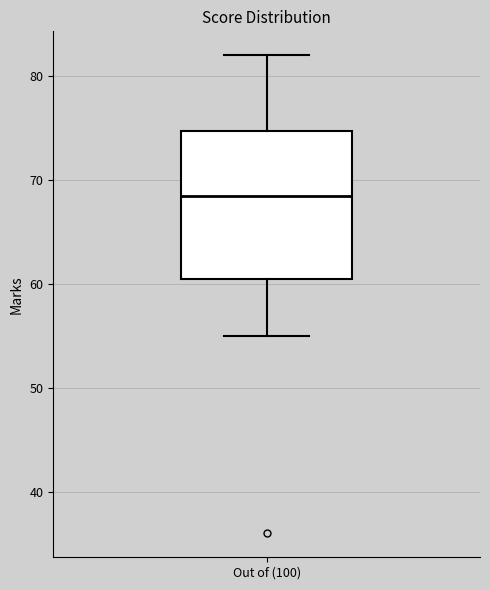

Where does the upper whisker of the box for Out of (100) end on the y-axis? The values are not printed on the chart, so give them approximately, as read against the axis.

82